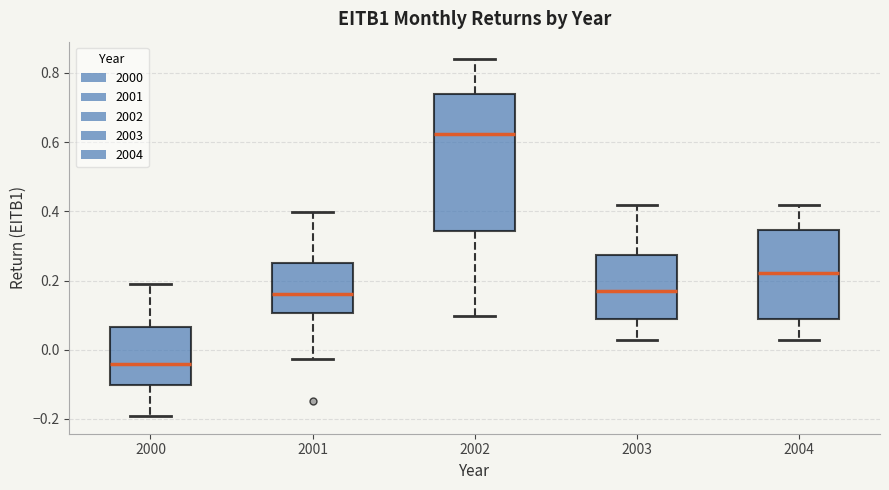

Which box's median line is the lowest?

2000